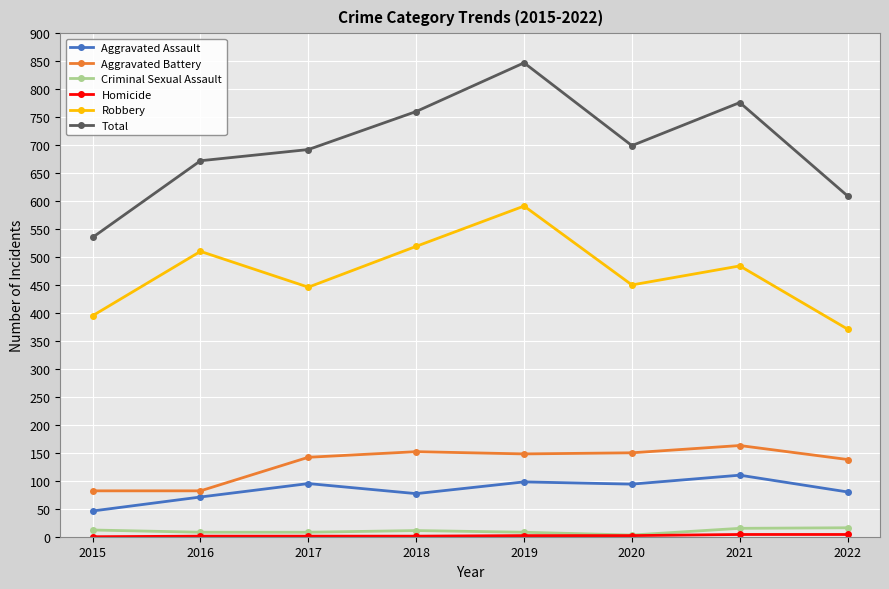

Is it true that Total equals 776 at 2021?

True